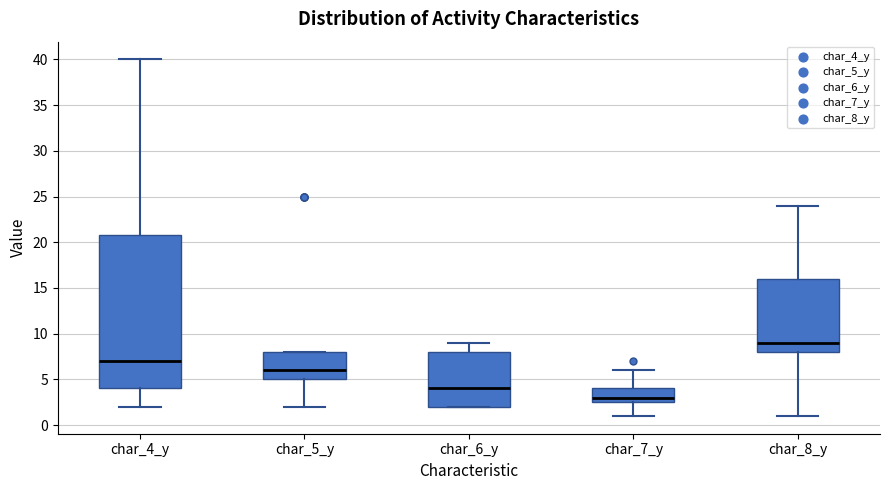

Reading left to right, transcribe this box plot: for each box, give where its median line is, the range the box spans, and where its two whiskers end, as read against the y-axis. The values are not printed on the chart, so give them approximately, as read against the axis.

char_4_y: median 7.0, box 4.0 to 21.0, whiskers 2.0 to 40.0
char_5_y: median 6.0, box 5.0 to 8.0, whiskers 2.0 to 8.0
char_6_y: median 4.0, box 2.0 to 8.0, whiskers 2.0 to 9.0
char_7_y: median 3.0, box 2.5 to 4.0, whiskers 1.0 to 6.0
char_8_y: median 9.0, box 8.0 to 16.0, whiskers 1.0 to 24.0